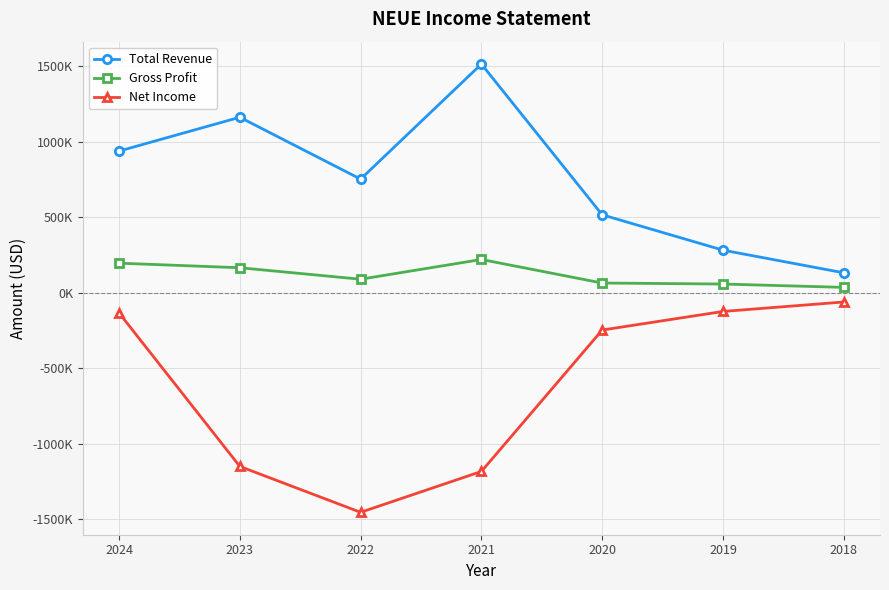

What are all the series names shown in the legend?

Total Revenue, Gross Profit, Net Income